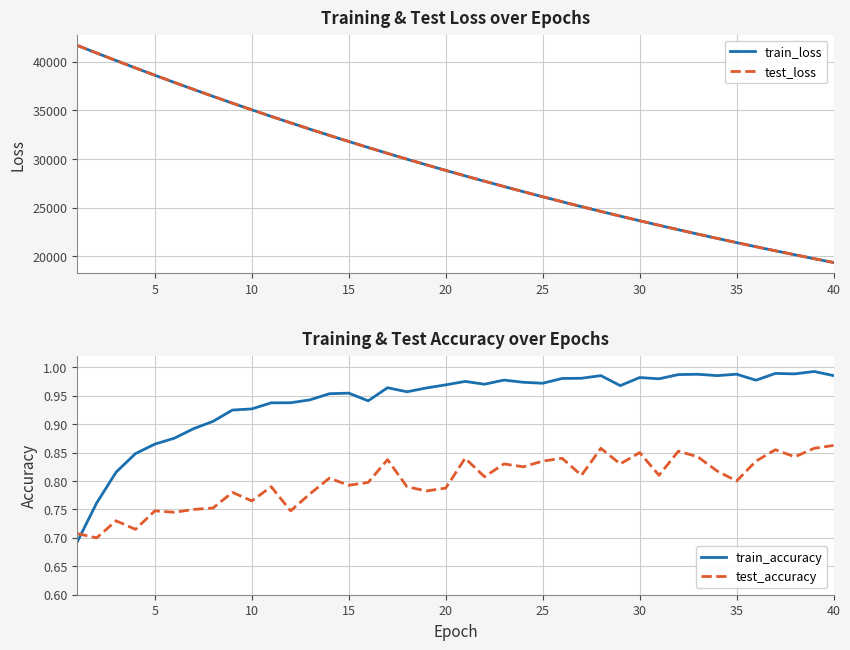

True or false: test_loss and test_accuracy intersect in this chart.

False